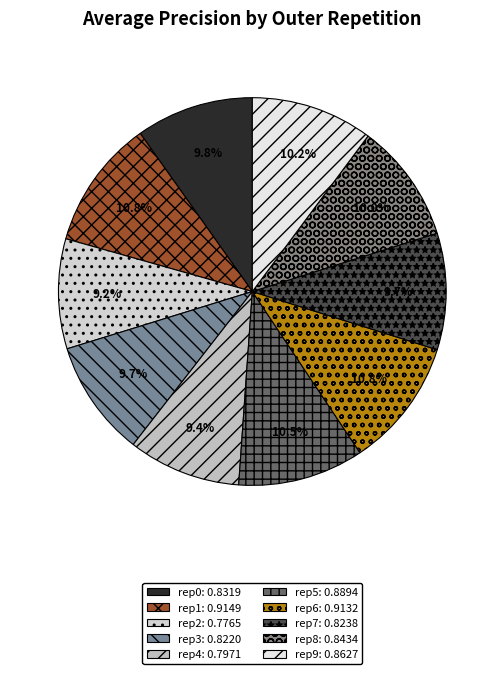

Count the number of slices in the pie.

10